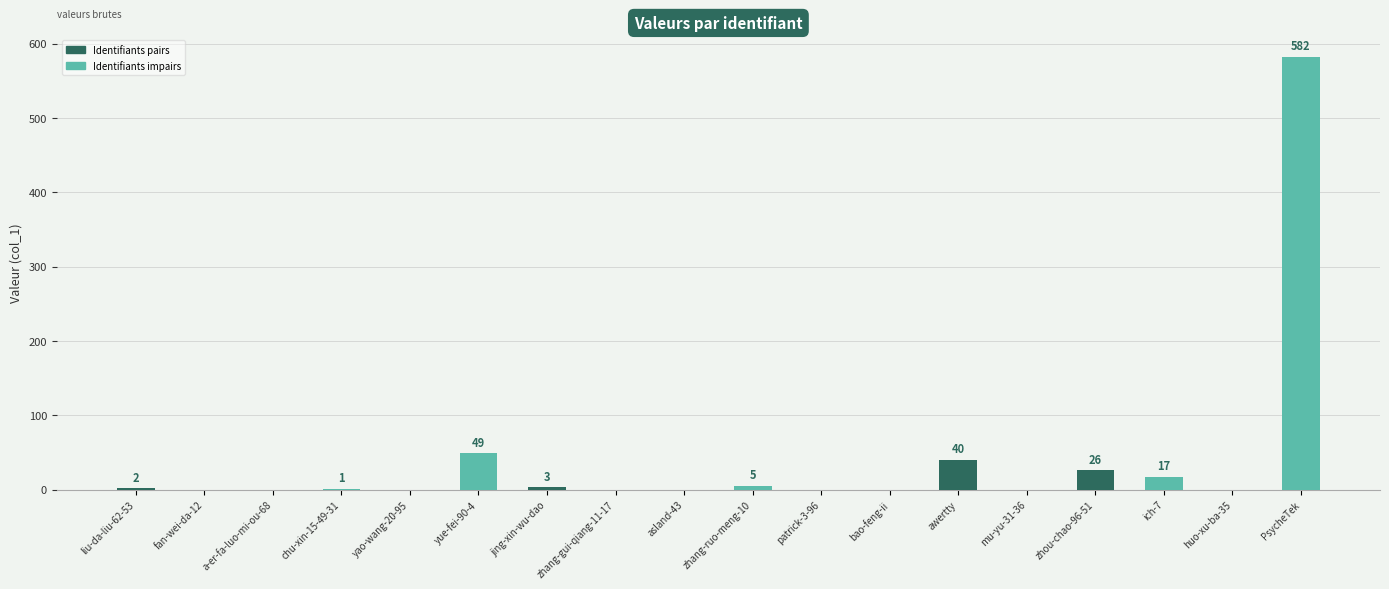

What is the sum of the values at chu-xin-15-49-31 and zhou-chao-96-51?

27